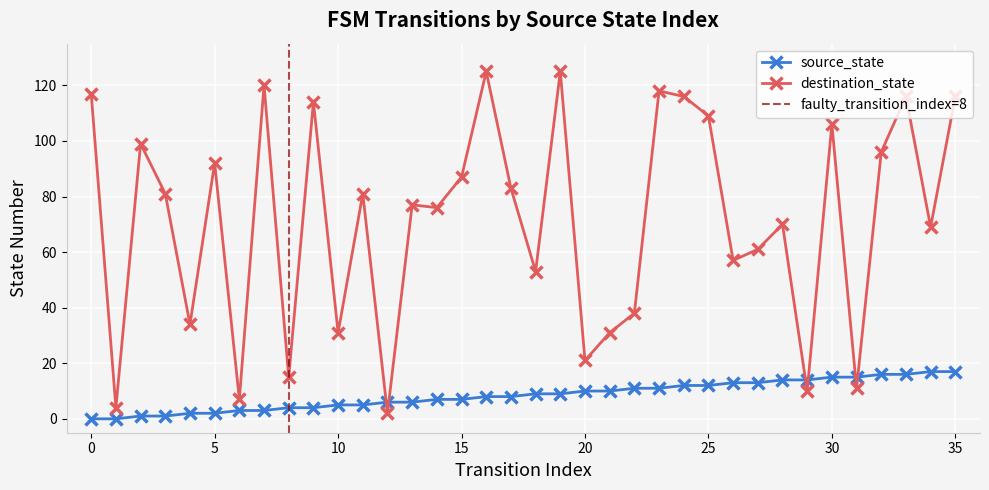

What is the difference between the maximum and minimum values in the destination_state series?

123